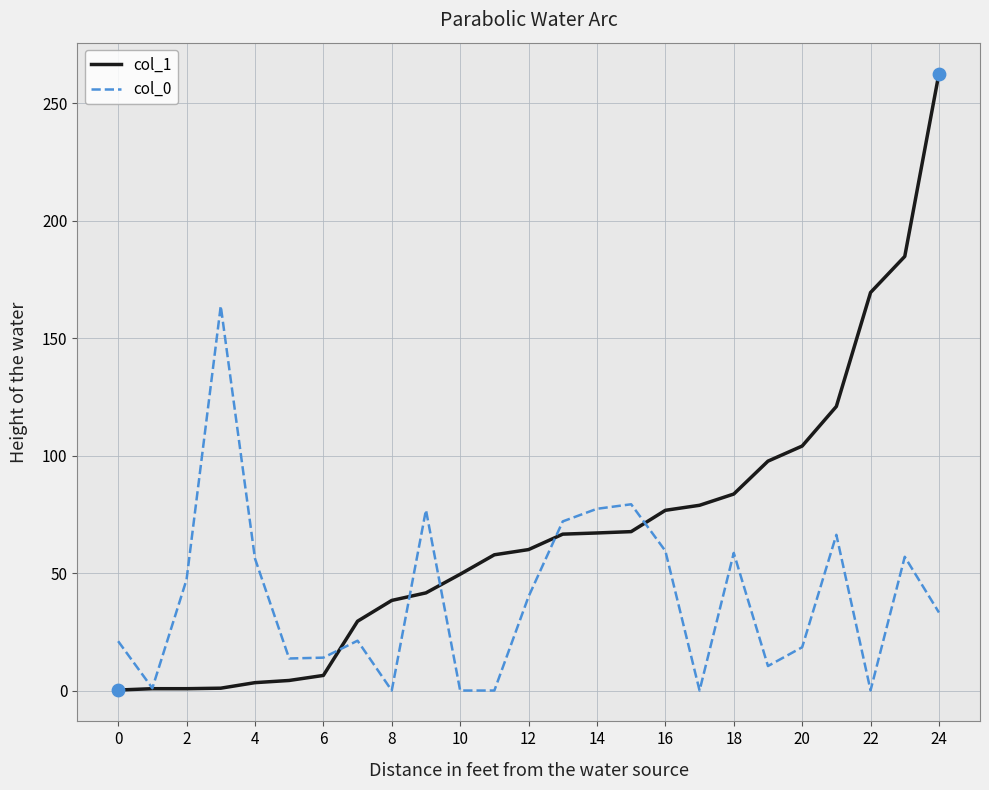

Which series has the widest spread of values?

col_1